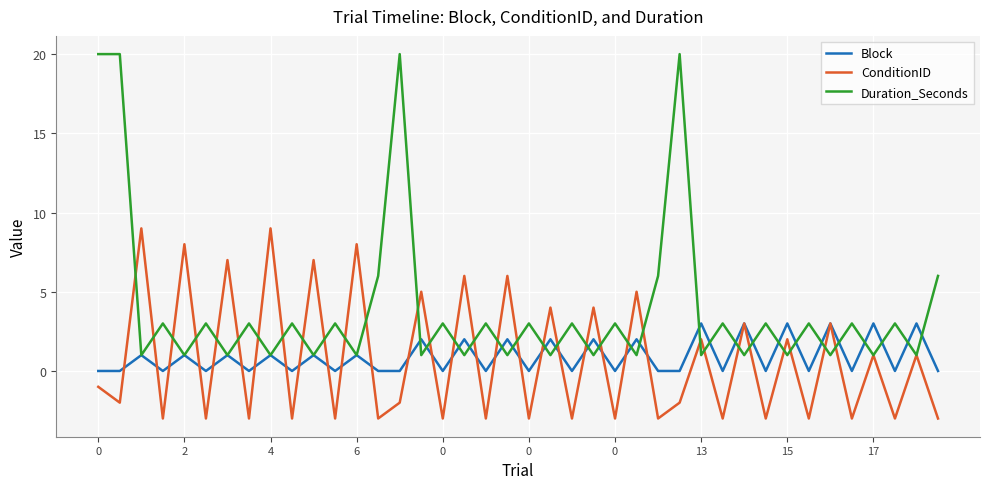

What is the lowest value of the ConditionID series?

-3